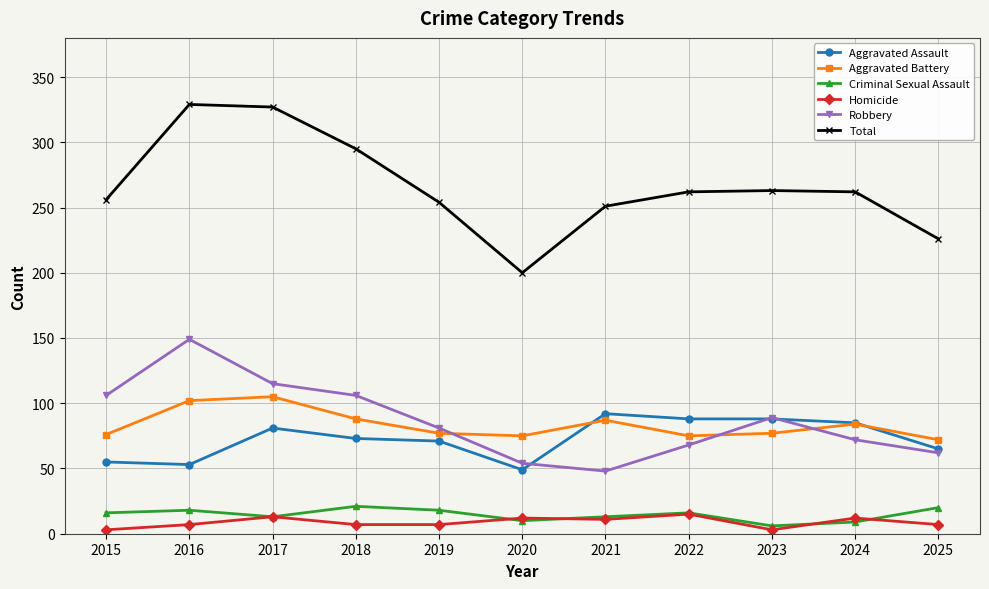

Read the Homicide value at 2016.

7